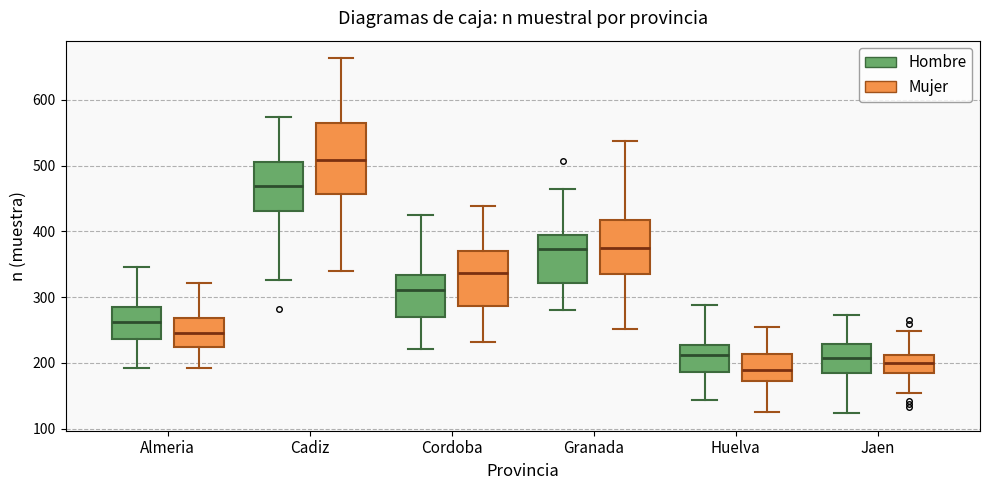

Reading left to right, transcribe this box plot: for each box, give where its median line is, the range the box spans, and where its two whiskers end, as read against the y-axis. The values are not printed on the chart, so give them approximately, as read against the axis.

Almeria (Hombre): median 260, box 240 to 280, whiskers 190 to 350
Almeria (Mujer): median 250, box 220 to 270, whiskers 190 to 320
Cadiz (Hombre): median 470, box 430 to 510, whiskers 330 to 570
Cadiz (Mujer): median 510, box 460 to 560, whiskers 340 to 660
Cordoba (Hombre): median 310, box 270 to 330, whiskers 220 to 420
Cordoba (Mujer): median 340, box 290 to 370, whiskers 230 to 440
Granada (Hombre): median 370, box 320 to 390, whiskers 280 to 460
Granada (Mujer): median 370, box 340 to 420, whiskers 250 to 540
Huelva (Hombre): median 210, box 190 to 230, whiskers 140 to 290
Huelva (Mujer): median 190, box 170 to 210, whiskers 120 to 250
Jaen (Hombre): median 210, box 190 to 230, whiskers 120 to 270
Jaen (Mujer): median 200, box 180 to 210, whiskers 150 to 250